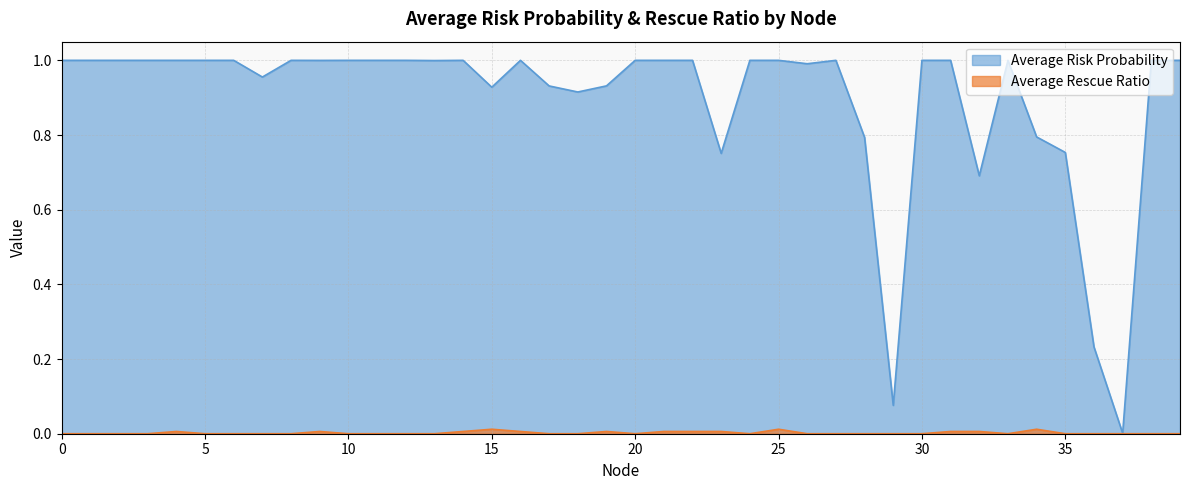

Which series has the largest total across all categories?

Average Risk Probability